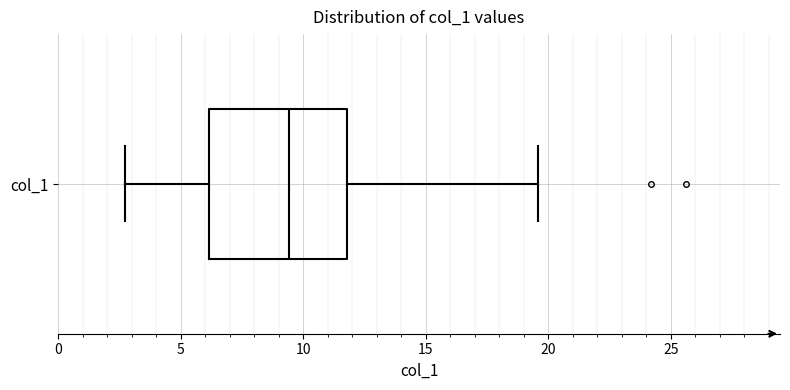

Transcribe this box plot: give where the median line is, the range the box spans, and where the two whiskers end, as read against the x-axis. The values are not printed on the chart, so give them approximately, as read against the axis.

median 9.5, box 6.0 to 12.0, whiskers 2.5 to 19.5